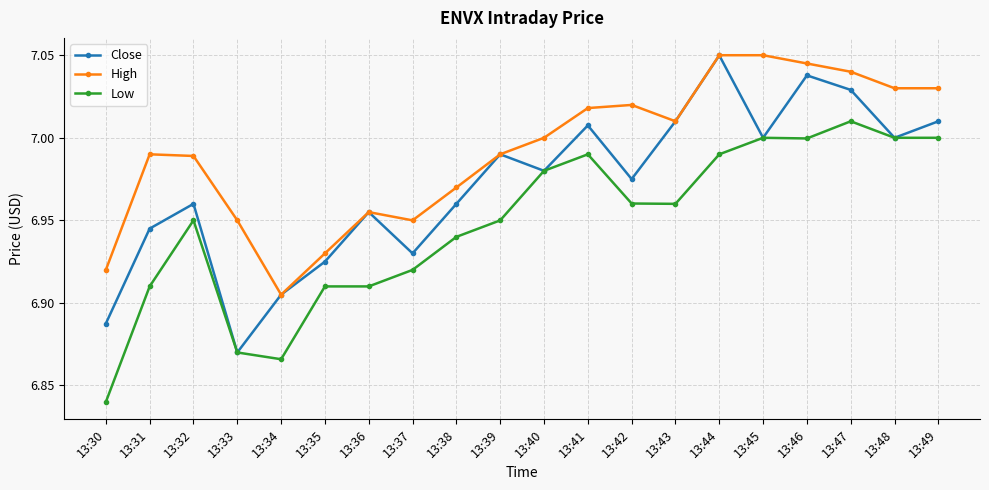

At which category does the chart reach its minimum across all series?

13:30